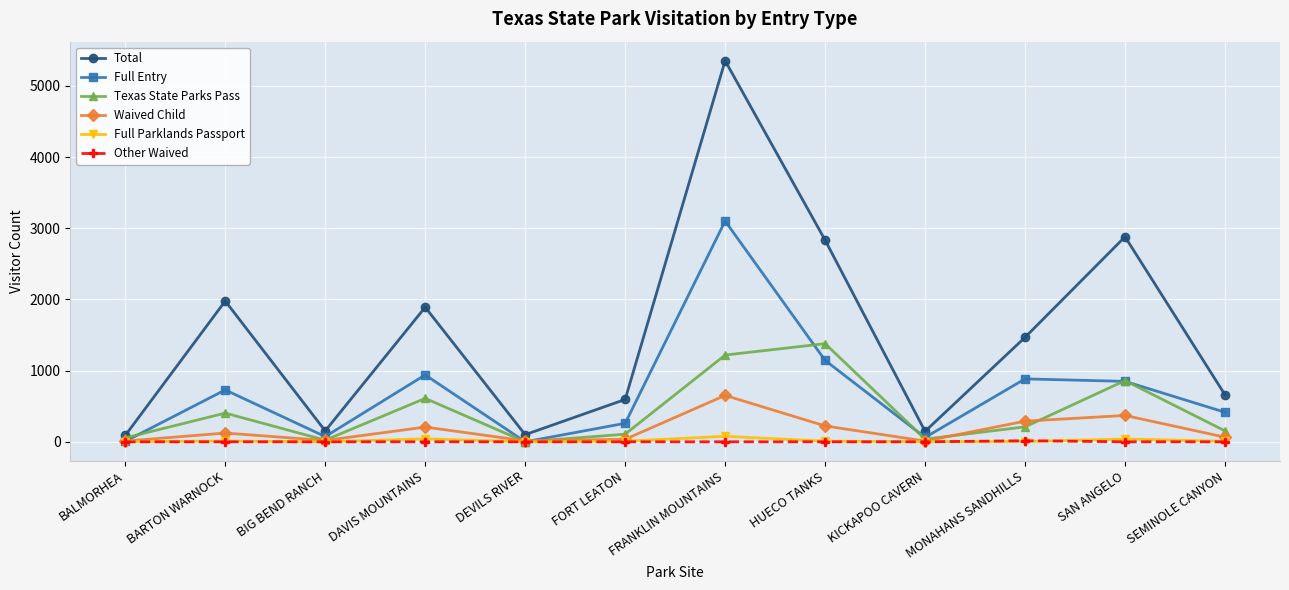

In Total, how many points are higher than both neighbors (excluding endpoints)?

4